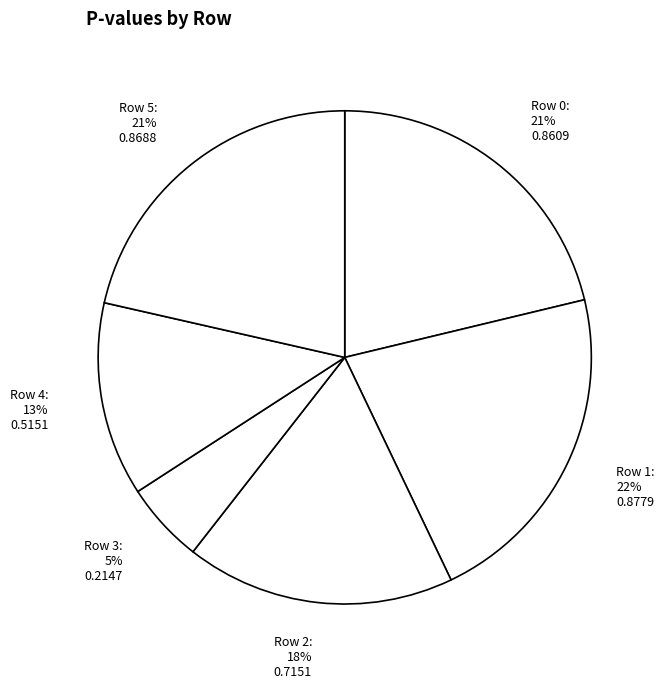

Between Row 5 and Row 2, which is larger?

Row 5